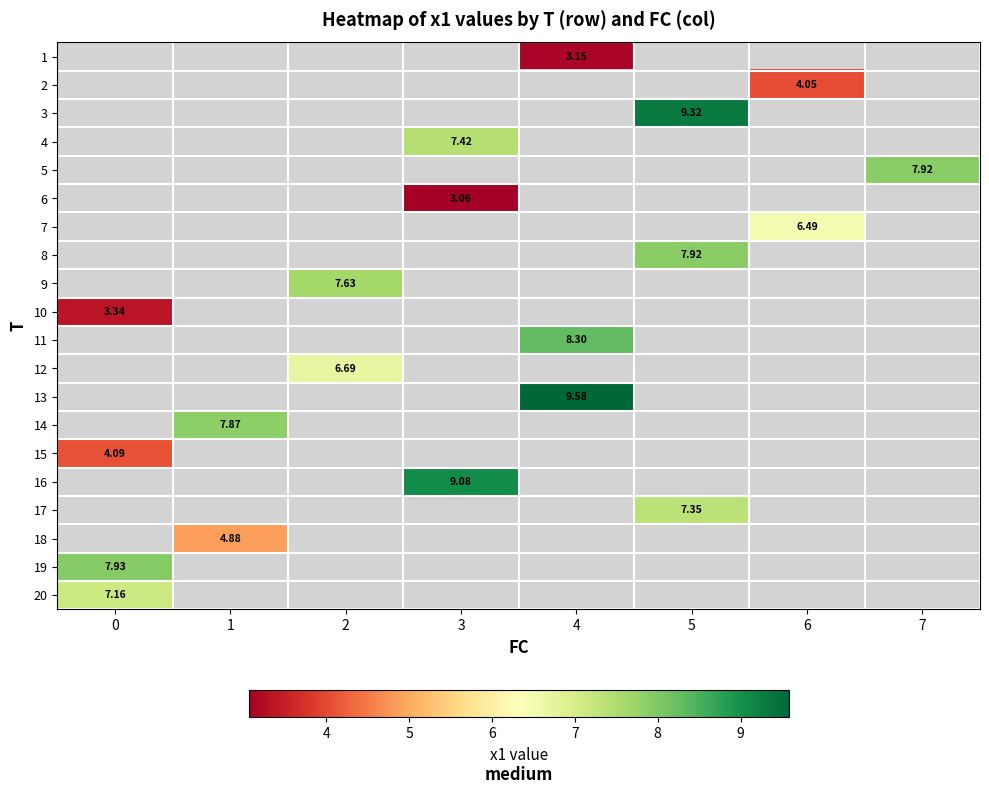

True or false: 2 has a value of 2.8 at 6.

False